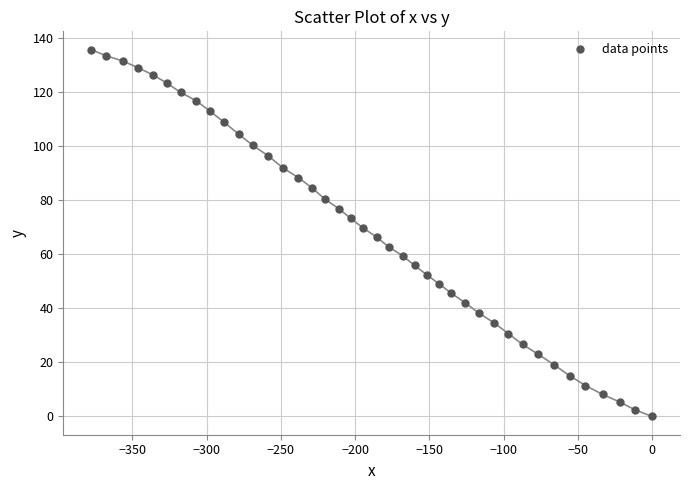

What is the range of X values (max minus min)?

377.7